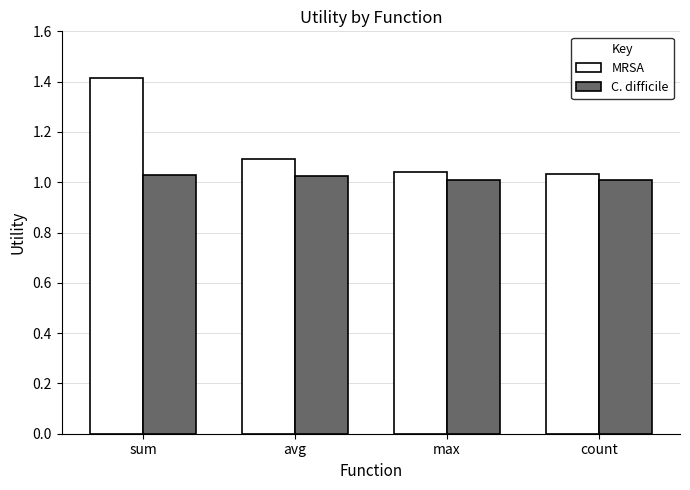

Does the chart contain stacked bars?

No